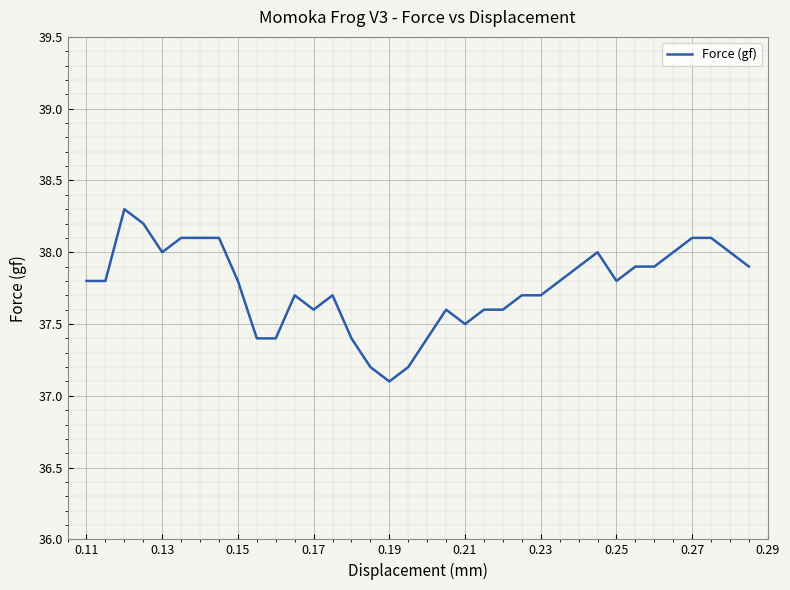

Does the chart have visible grid lines?

Yes